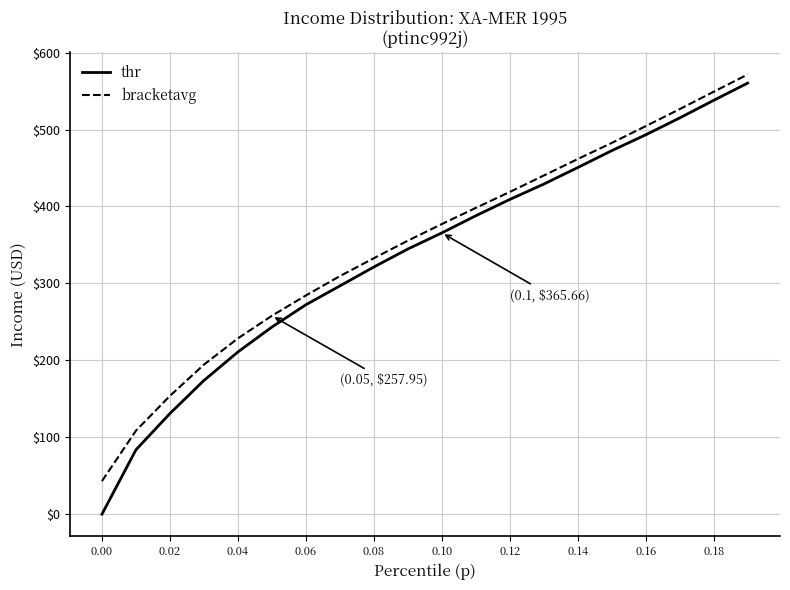

Which series has the largest range (max minus min)?

thr